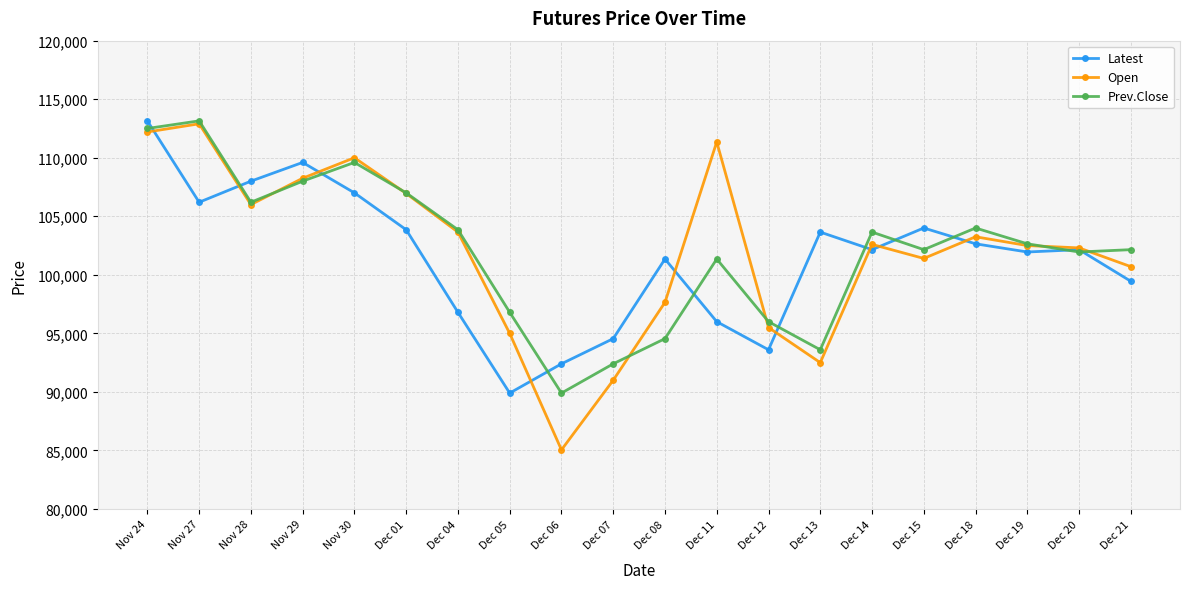

How many lines are shown in the chart?

3